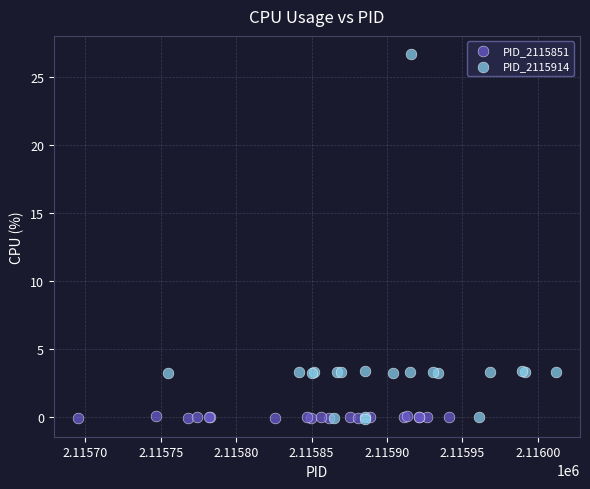

Which series contains the highest Y value?

PID_2115914